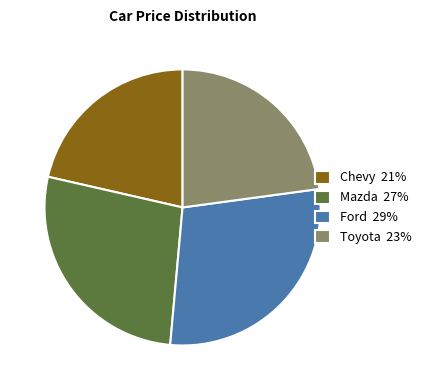

What is the ratio of the value at Toyota 23% to the value at Mazda 27%?

0.8